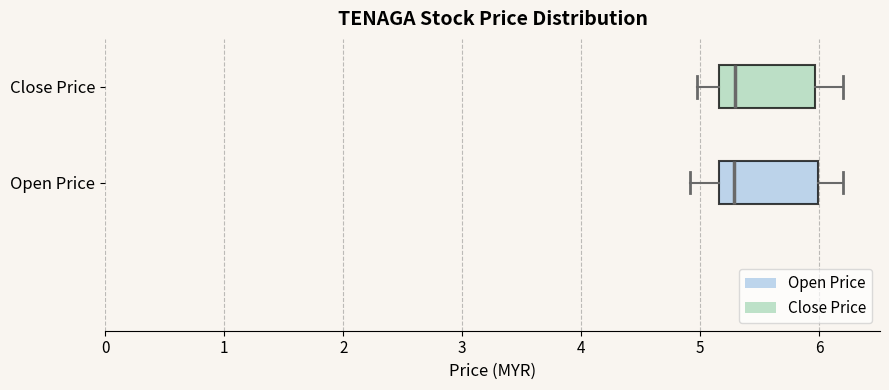

Reading bottom to top, read every box against the x-axis: the position of its median line, the range the box covers, and the ends of its whiskers. The values are not printed on the chart, so give them approximately, as read against the axis.

Open Price: median 5.3, box 5.2 to 6.0, whiskers 4.9 to 6.2
Close Price: median 5.3, box 5.2 to 6.0, whiskers 5.0 to 6.2